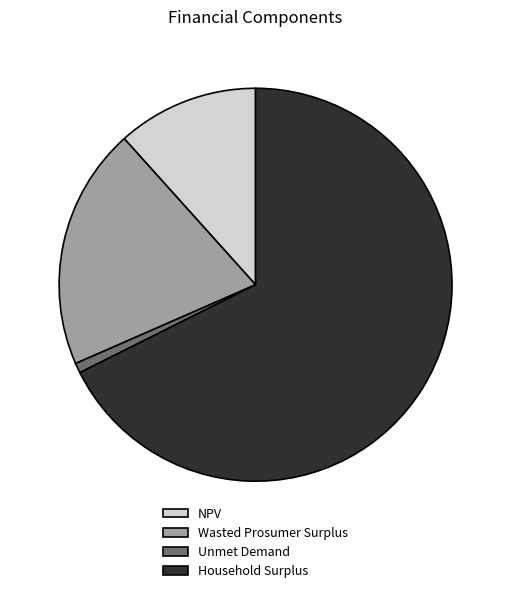

Combined, do Unmet Demand and Wasted Prosumer Surplus account for over 50%?

No